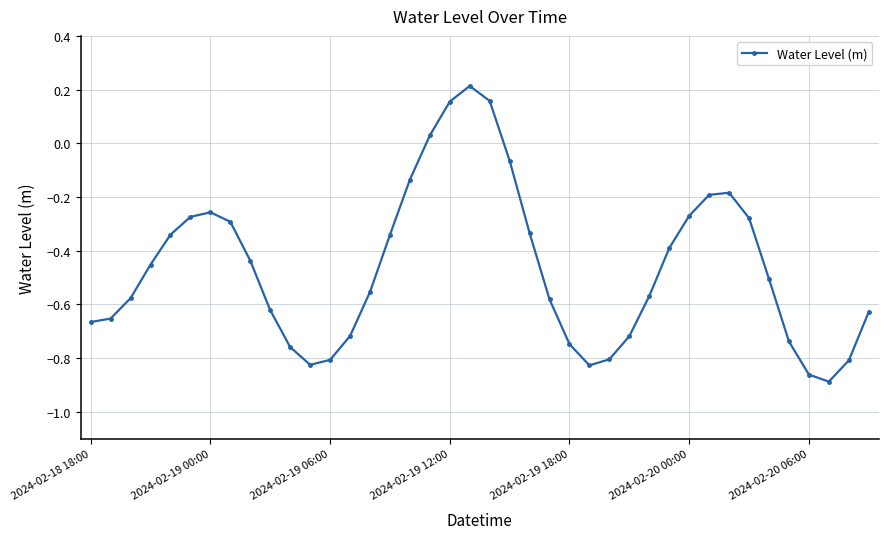

What is the sum of all values?

-18.5